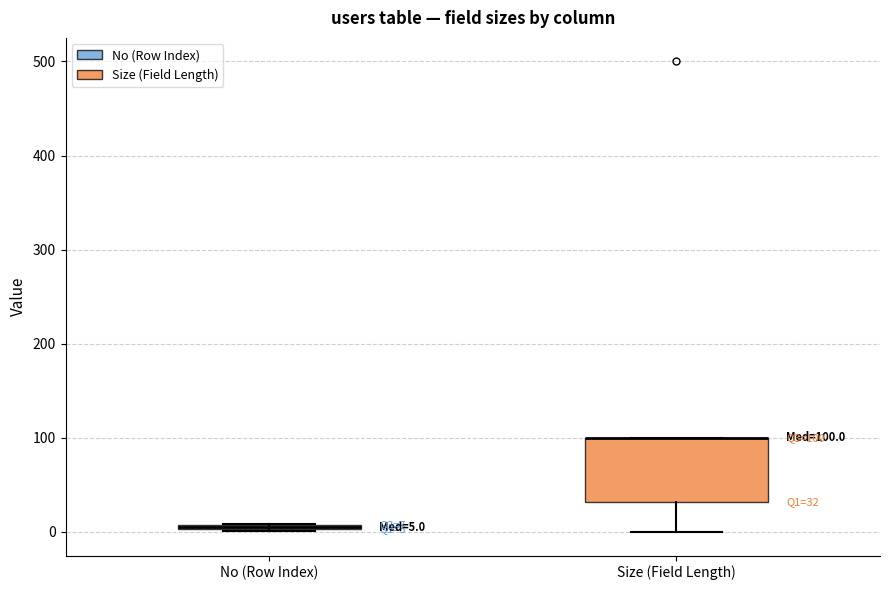

Which box is the tallest, from its lower edge to its upper edge?

Size (Field Length)